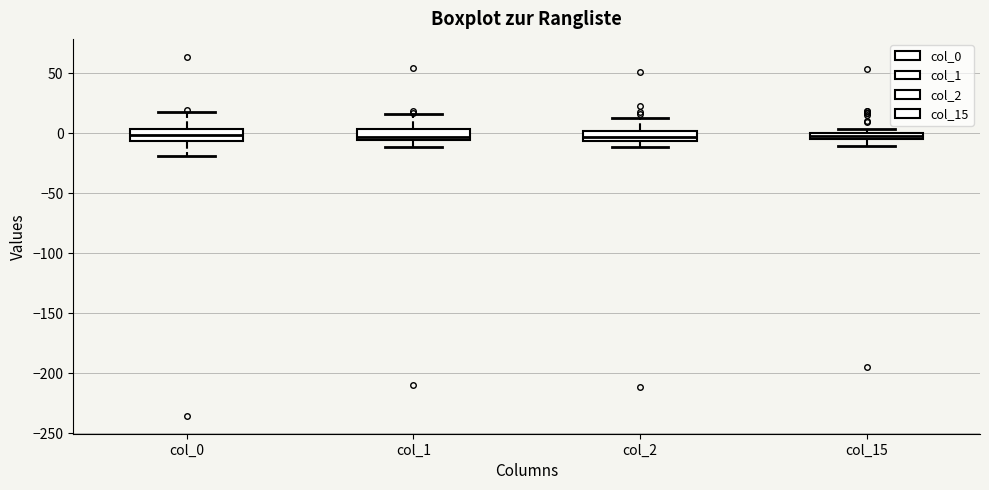

Where does the upper whisker of the box for col_1 end on the y-axis? The values are not printed on the chart, so give them approximately, as read against the axis.

15